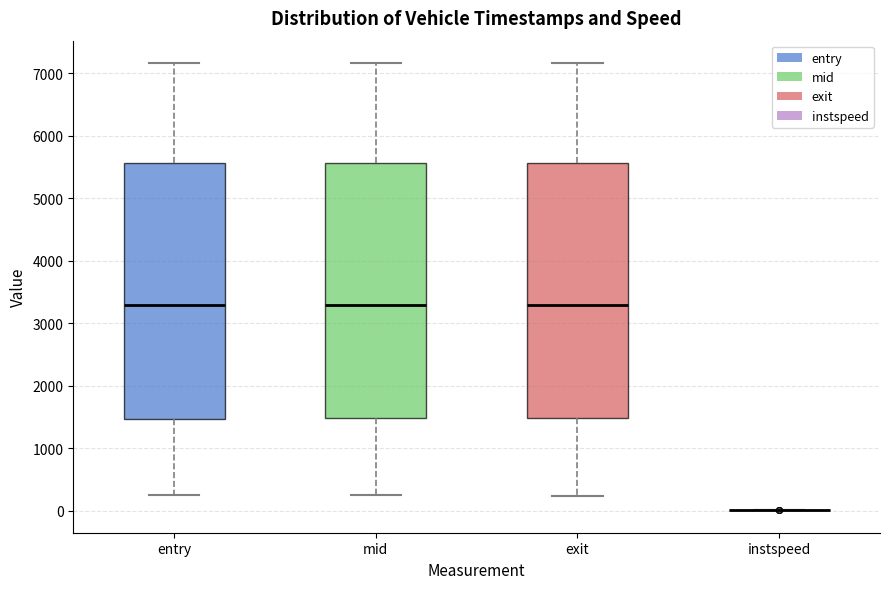

Reading left to right, transcribe this box plot: for each box, give where its median line is, the range the box spans, and where its two whiskers end, as read against the y-axis. The values are not printed on the chart, so give them approximately, as read against the axis.

entry: median 3300, box 1500 to 5600, whiskers 300 to 7200
mid: median 3300, box 1500 to 5600, whiskers 300 to 7200
exit: median 3300, box 1500 to 5600, whiskers 200 to 7200
instspeed: box collapsed to a line at 0, whiskers 0 to 0